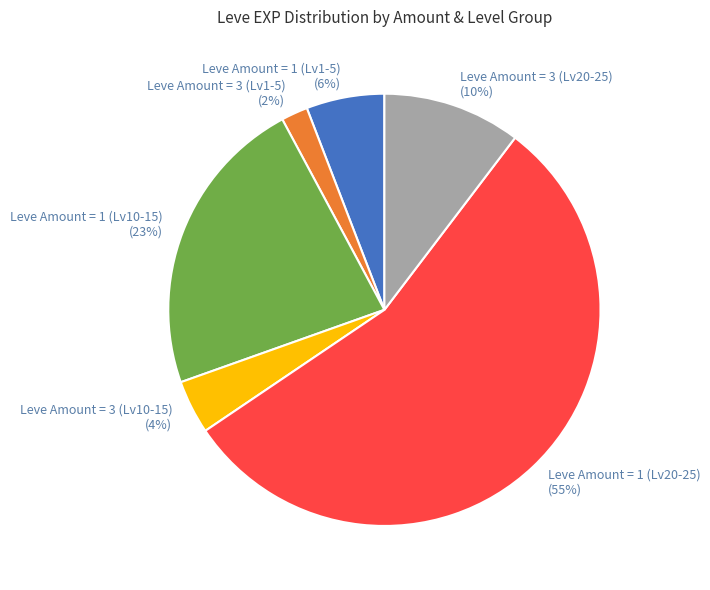

To the nearest percent, what is the difference between the largest and smallest slice percentages?

53%